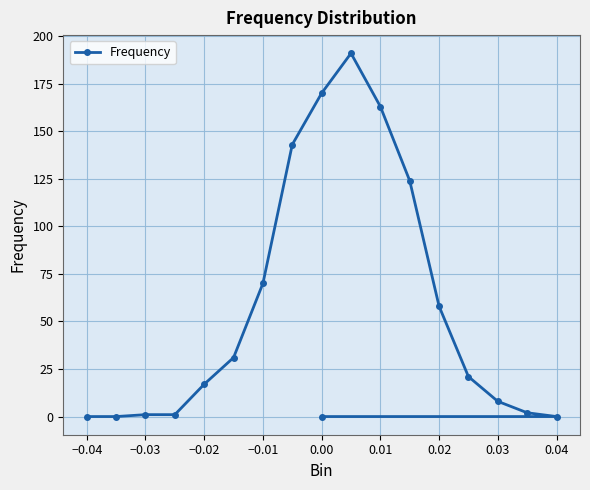

What is the sum of the values at −0.02 and −0.03?

18